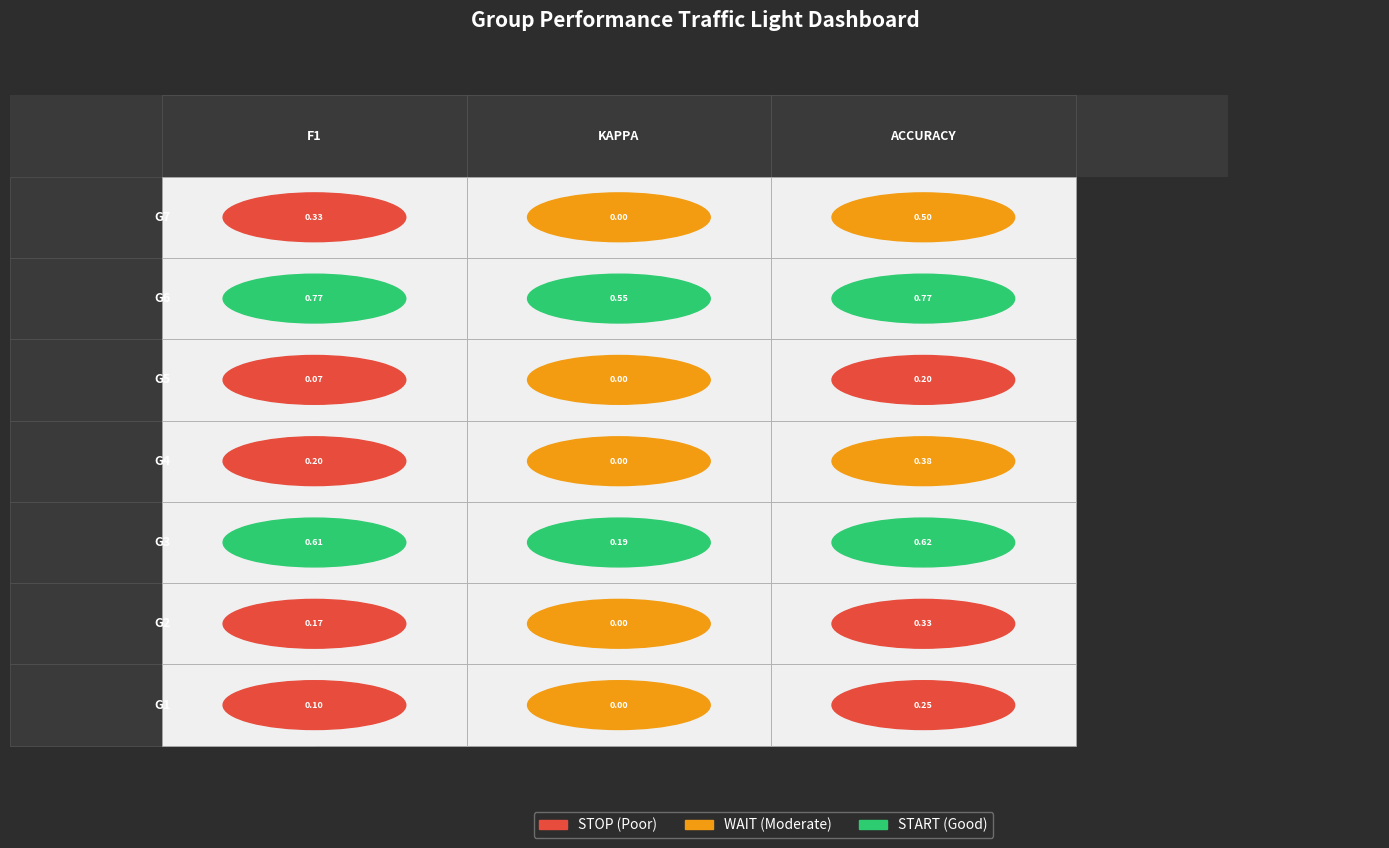

What is the difference between the maximum and minimum values in the 2 series?

0.2